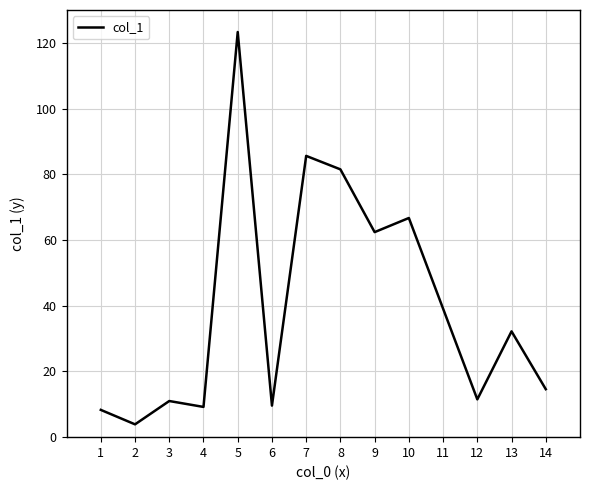

True or false: the data shows 3.9 at 2.

True